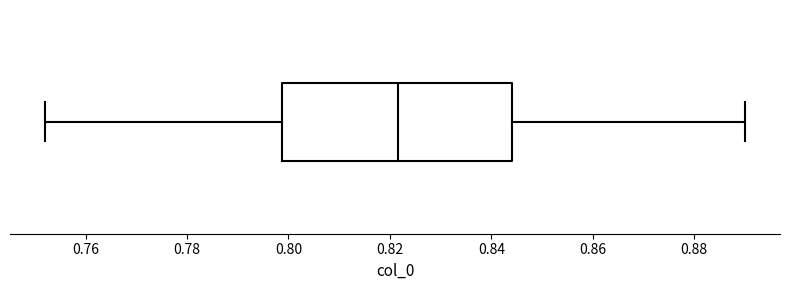

Transcribe this box plot: give where the median line is, the range the box spans, and where the two whiskers end, as read against the x-axis. The values are not printed on the chart, so give them approximately, as read against the axis.

median 0.822, box 0.798 to 0.844, whiskers 0.752 to 0.890